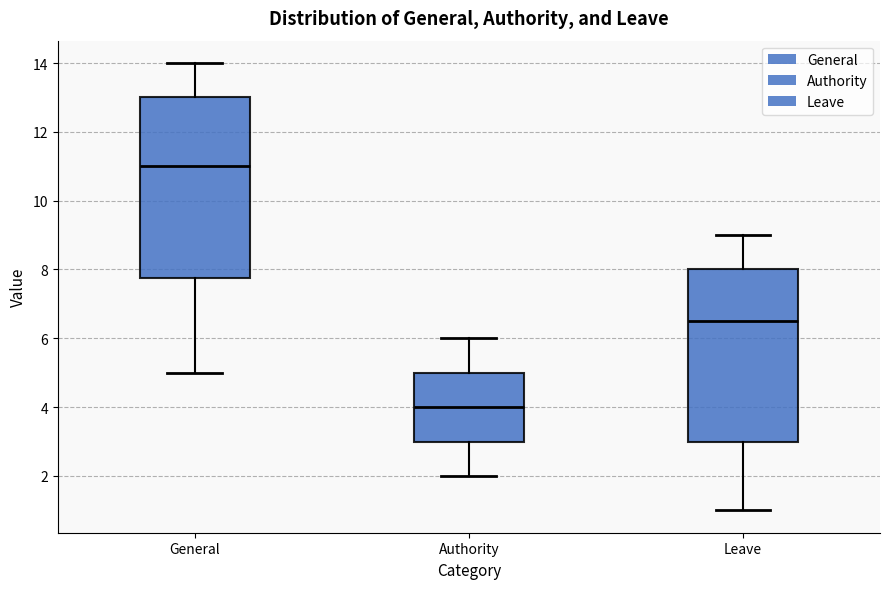

Comparing the boxes themselves (not the whiskers), which one is the tallest?

General